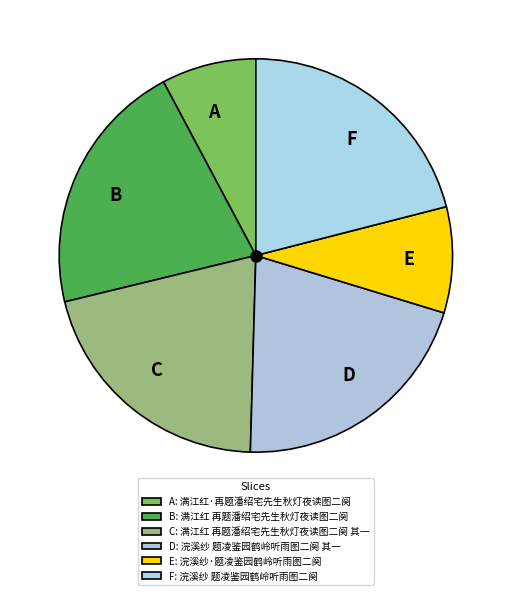

Is F the majority of the pie?

No